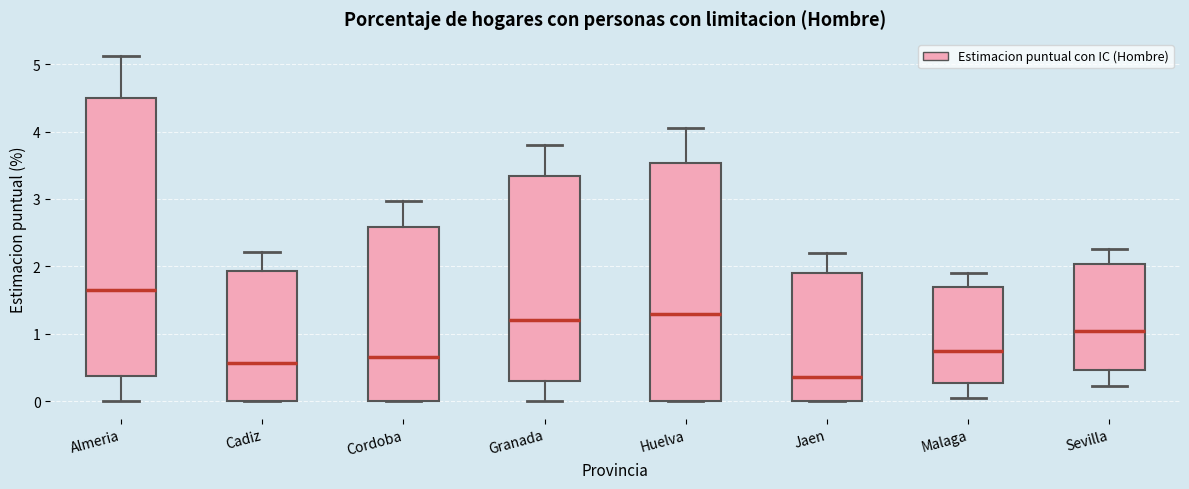

Reading left to right, transcribe this box plot: for each box, give where its median line is, the range the box spans, and where its two whiskers end, as read against the y-axis. The values are not printed on the chart, so give them approximately, as read against the axis.

Almeria: median 1.7, box 0.4 to 4.5, whiskers 0.0 to 5.1
Cadiz: median 0.6, box 0.0 to 1.9, whiskers 0.0 to 2.2
Cordoba: median 0.7, box 0.0 to 2.6, whiskers 0.0 to 3.0
Granada: median 1.2, box 0.3 to 3.3, whiskers 0.0 to 3.8
Huelva: median 1.3, box 0.0 to 3.5, whiskers 0.0 to 4.1
Jaen: median 0.4, box 0.0 to 1.9, whiskers 0.0 to 2.2
Malaga: median 0.8, box 0.3 to 1.7, whiskers 0.1 to 1.9
Sevilla: median 1.1, box 0.5 to 2.0, whiskers 0.2 to 2.3